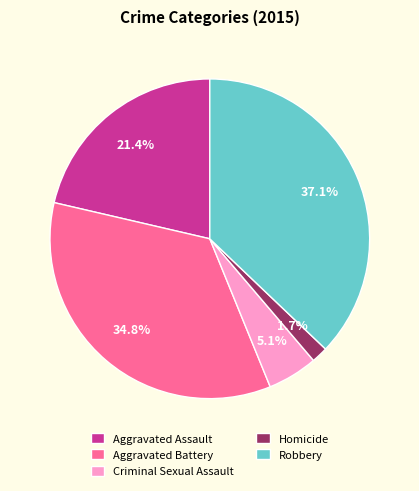

Is it true that Robbery is 27% of the pie?

False